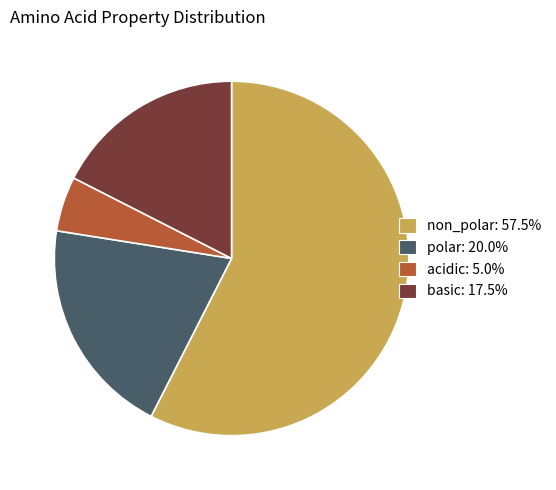

Does any single category account for the majority?

Yes